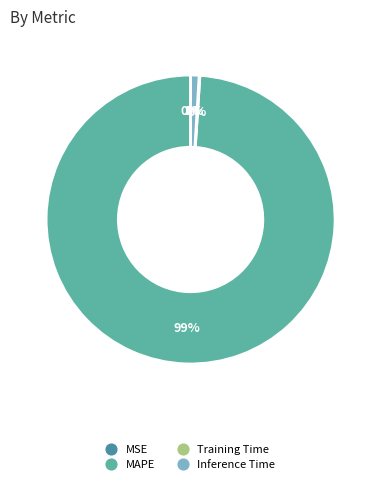

Which slice represents more than half of the pie?

MAPE